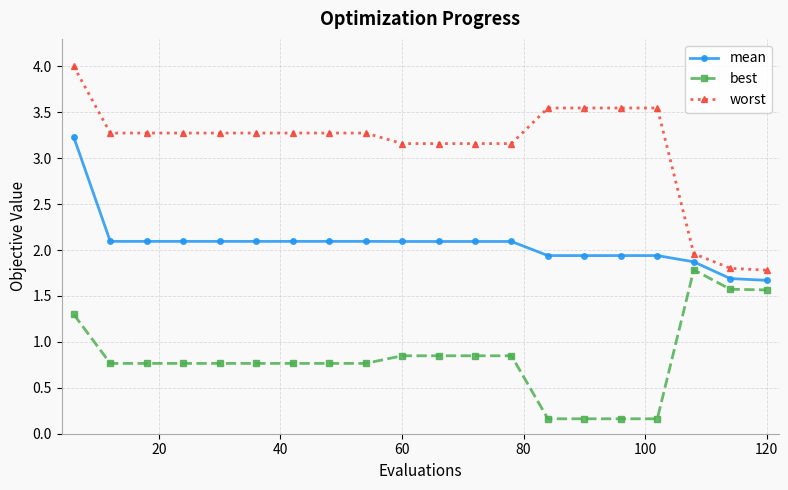

What is the difference between the second highest and minimum values in the best series?

1.4